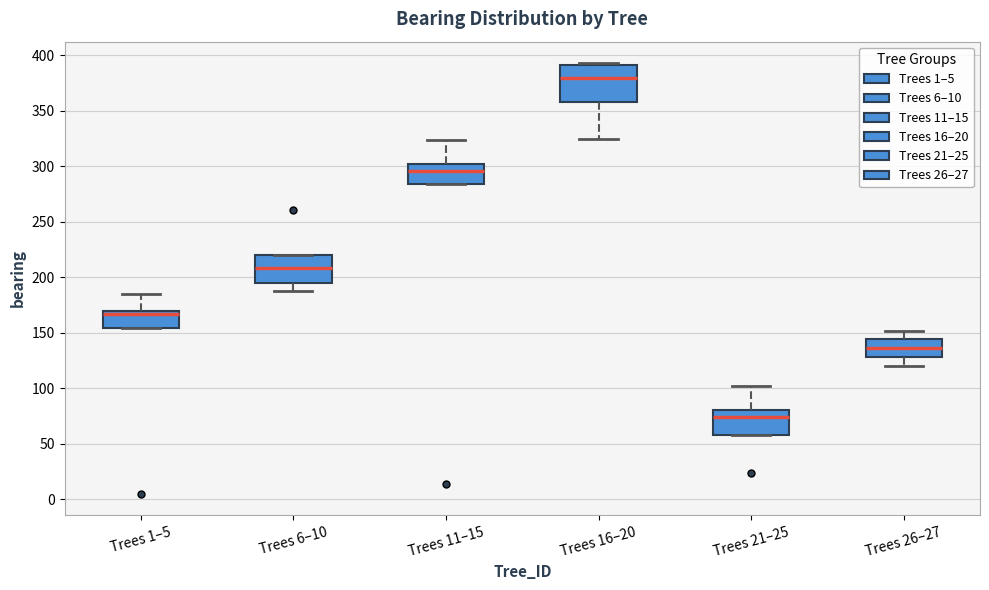

Reading left to right, transcribe this box plot: for each box, give where its median line is, the range the box spans, and where its two whiskers end, as read against the y-axis. The values are not printed on the chart, so give them approximately, as read against the axis.

Trees 1–5: median 165, box 155 to 170, whiskers 155 to 185
Trees 6–10: median 210, box 195 to 220, whiskers 190 to 220
Trees 11–15: median 295, box 285 to 300, whiskers 285 to 325
Trees 16–20: median 380, box 360 to 390, whiskers 325 to 395
Trees 21–25: median 75, box 60 to 80, whiskers 60 to 100
Trees 26–27: median 135, box 130 to 145, whiskers 120 to 150